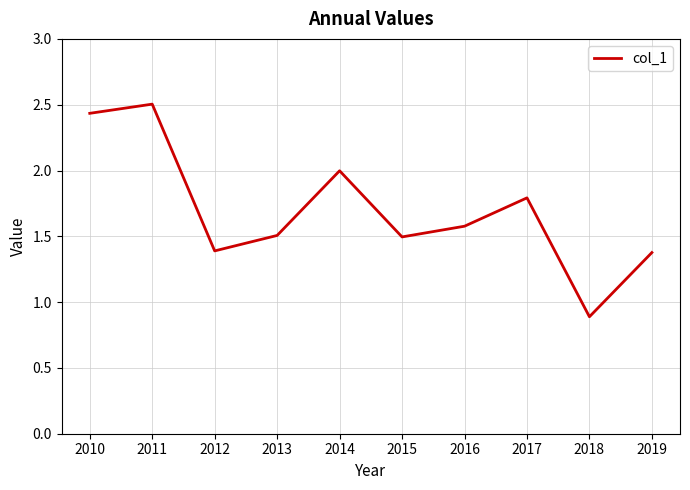

What is the change in value from 2012 to 2014?

+0.6